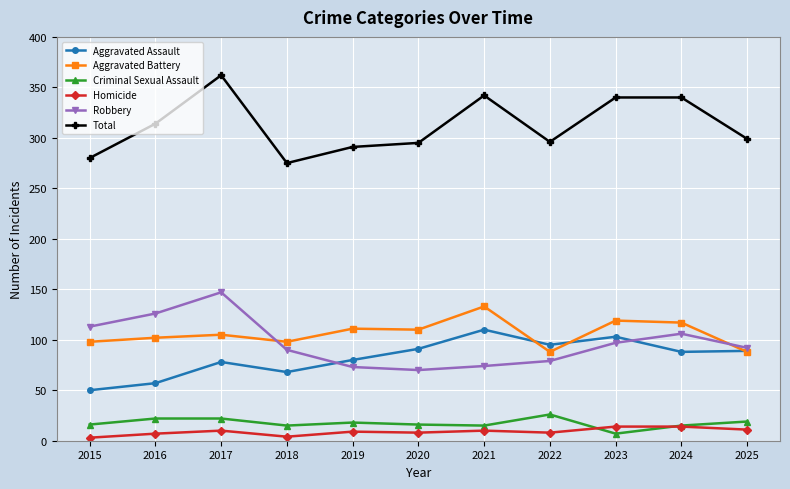

What are all the series names shown in the legend?

Aggravated Assault, Aggravated Battery, Criminal Sexual Assault, Homicide, Robbery, Total